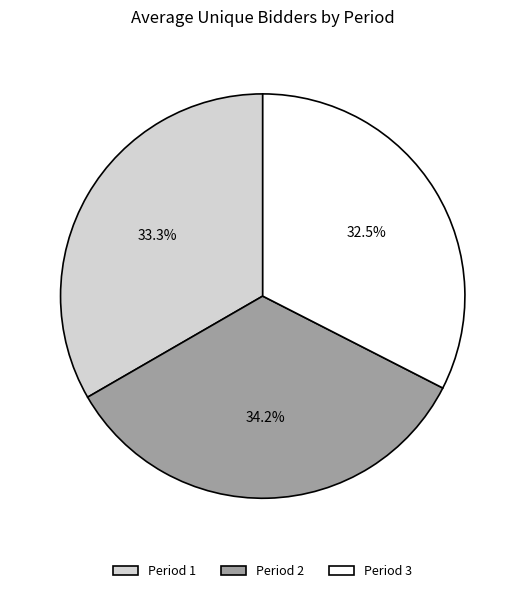

To the nearest percent, what is the average slice percentage?

33%